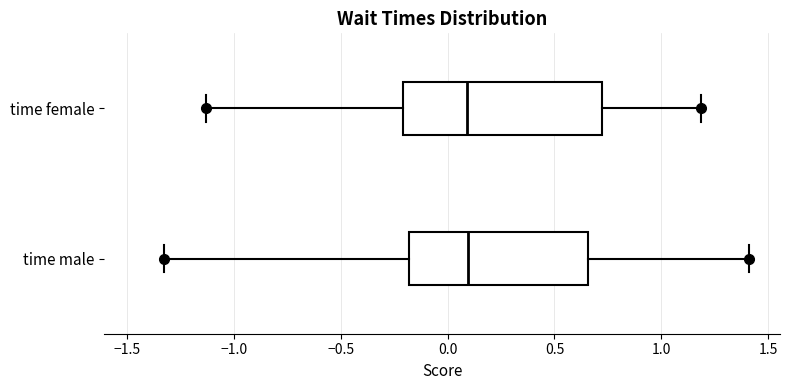

Reading bottom to top, read every box against the x-axis: the position of its median line, the range the box covers, and the ends of its whiskers. The values are not printed on the chart, so give them approximately, as read against the axis.

time male: median 0.10, box -0.20 to 0.65, whiskers -1.35 to 1.40
time female: median 0.10, box -0.20 to 0.70, whiskers -1.15 to 1.20